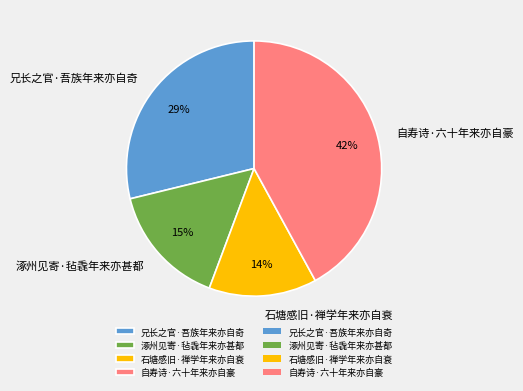

To the nearest percent, what is the difference between the 兄长之官·吾族年来亦自奇 and 自寿诗·六十年来亦自豪 slice percentages?

13%